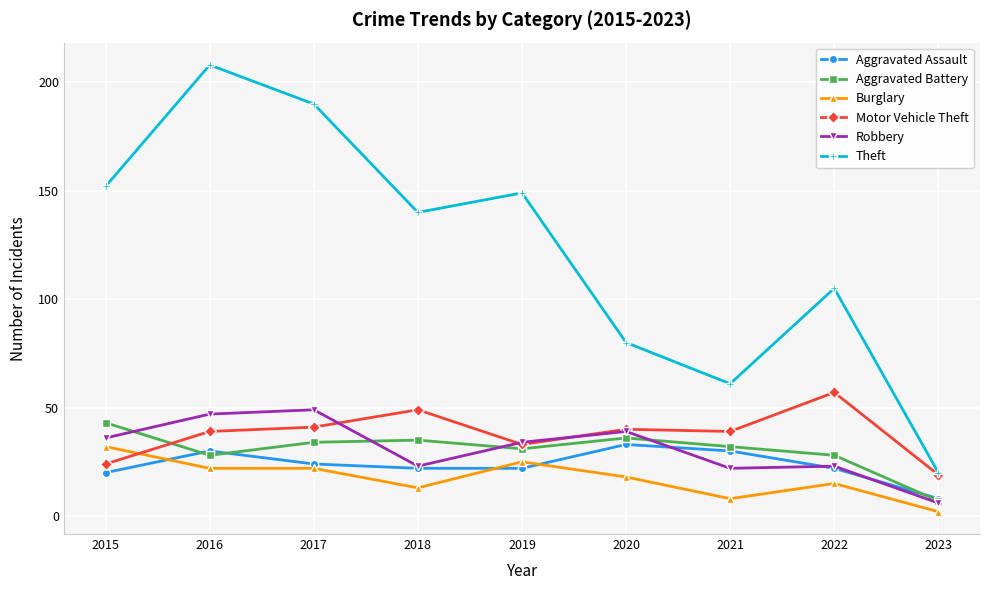

How many lines are shown in the chart?

6